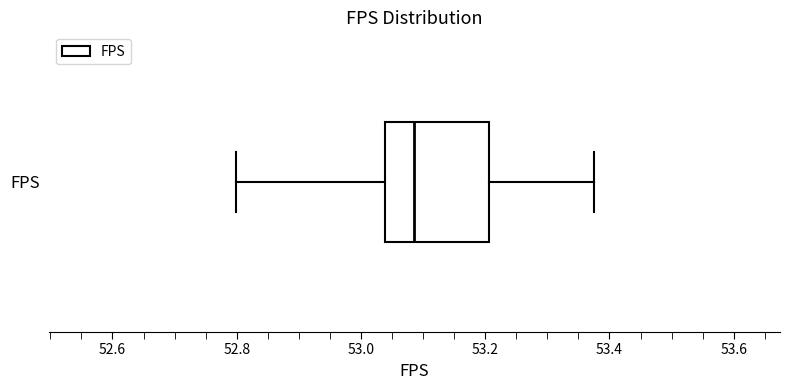

Transcribe this box plot: give where the median line is, the range the box spans, and where the two whiskers end, as read against the x-axis. The values are not printed on the chart, so give them approximately, as read against the axis.

median 53.08, box 53.04 to 53.20, whiskers 52.80 to 53.38